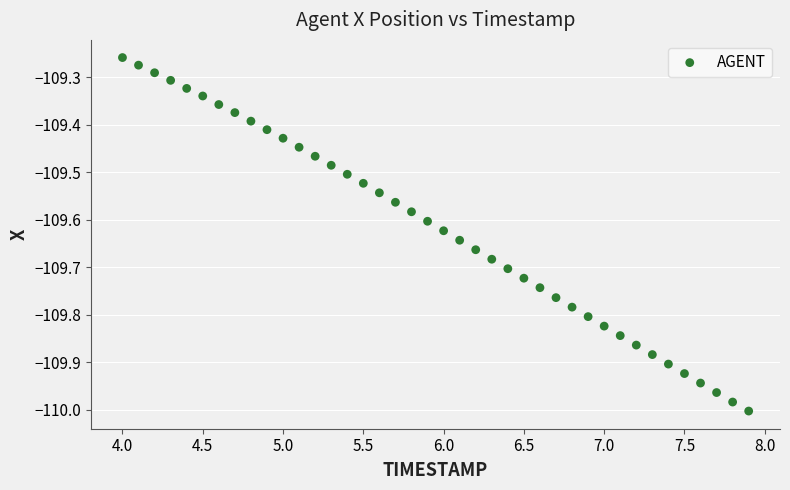

What is the range of X values (max minus min)?

3.9